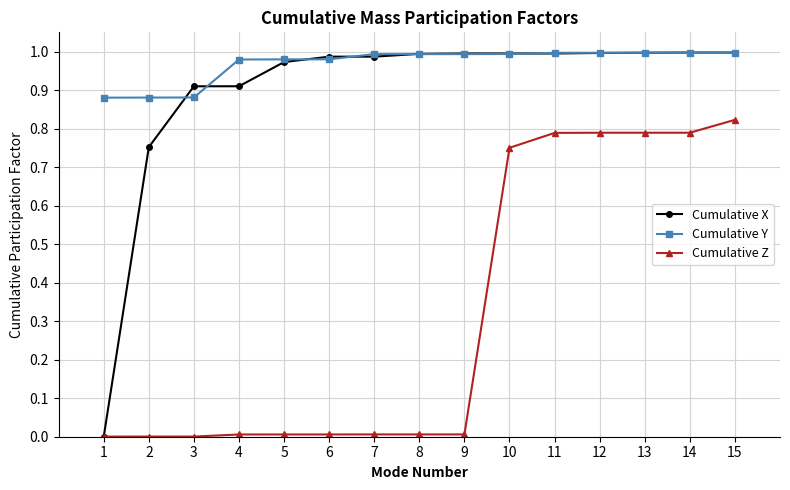

True or false: Cumulative Y and Cumulative Z cross at least once.

False